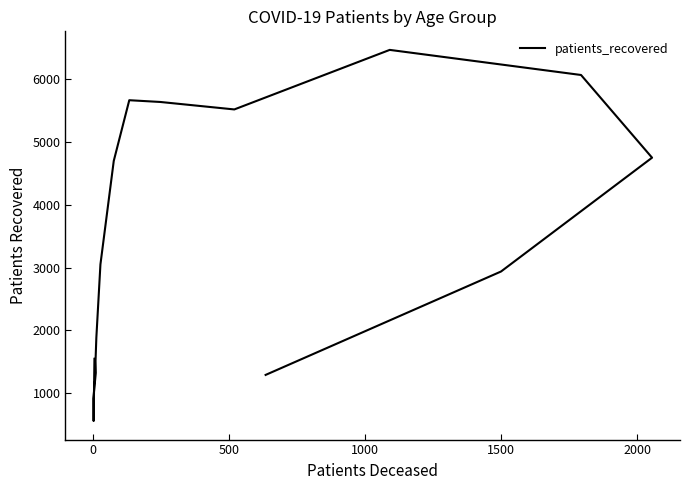

What is the maximum value shown in the chart?

6471